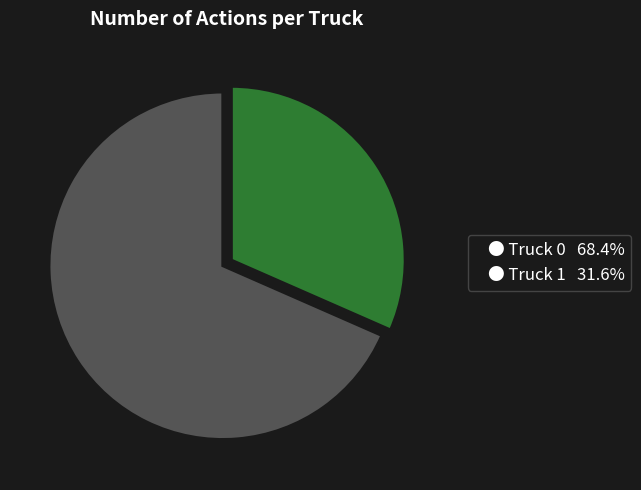

Combined, do ● Truck 0 68.4% and ● Truck 1 31.6% account for over 50%?

Yes